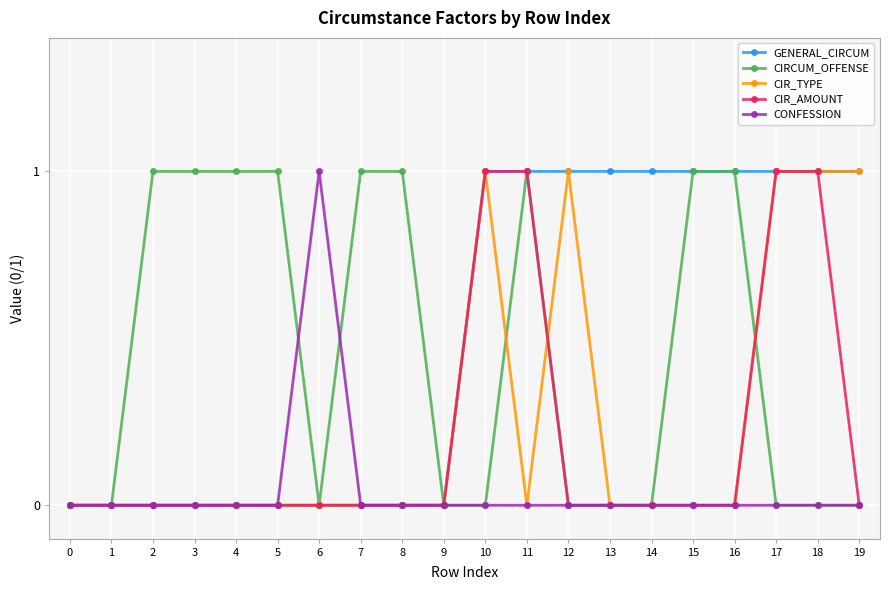

Is the value of CIRCUM_OFFENSE at 6 greater than the value of CIR_TYPE at 18?

No